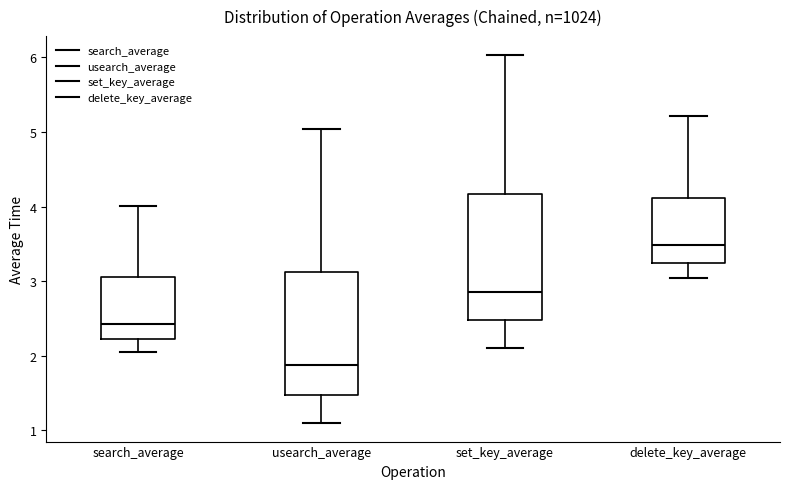

Where does the upper whisker of the box for usearch_average end on the y-axis? The values are not printed on the chart, so give them approximately, as read against the axis.

5.0